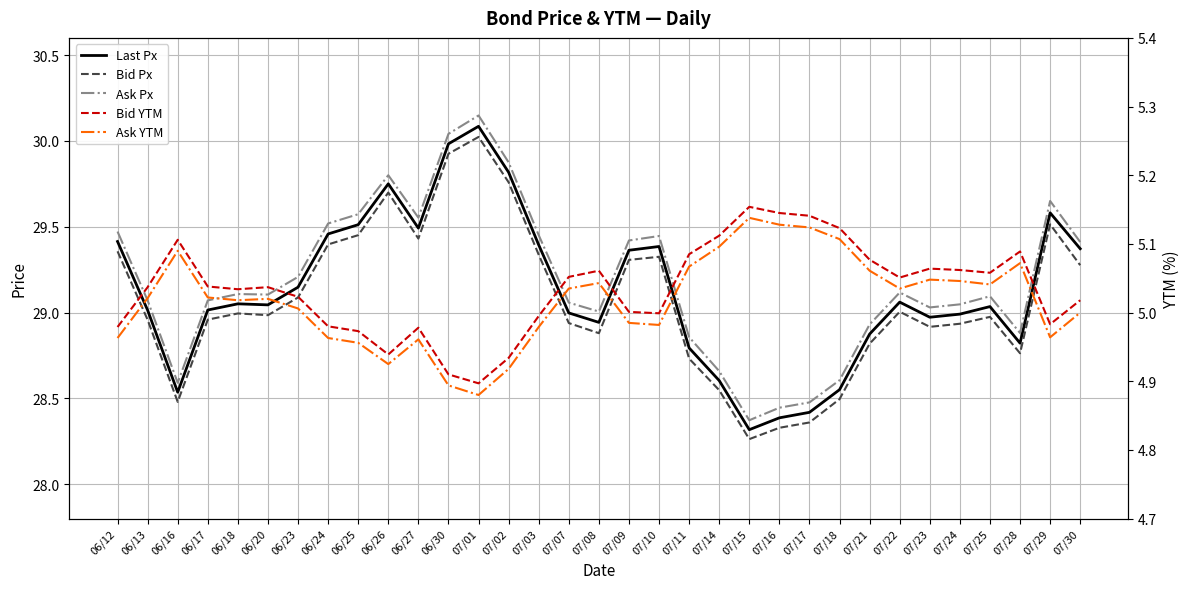

At 06/16, list the series in order from smallest to largest.

Ask YTM, Bid YTM, Bid Px, Last Px, Ask Px